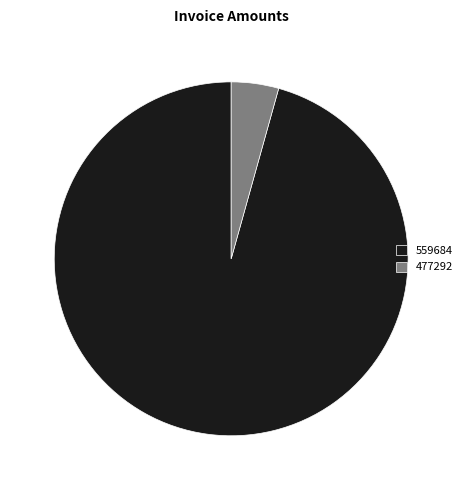

What is the smallest slice in the pie chart?

477292